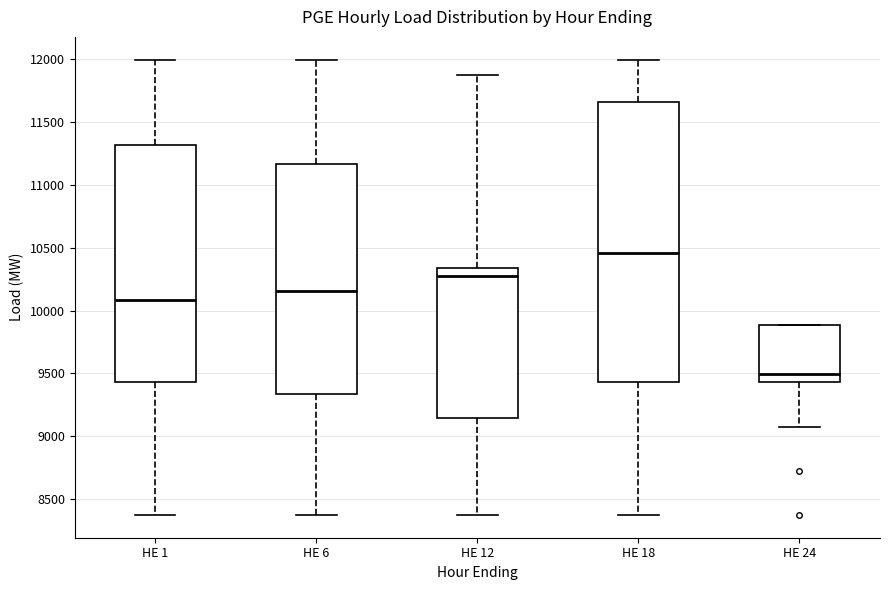

Where is the lower edge of the box for HE 6 on the y-axis? The values are not printed on the chart, so give them approximately, as read against the axis.

9350